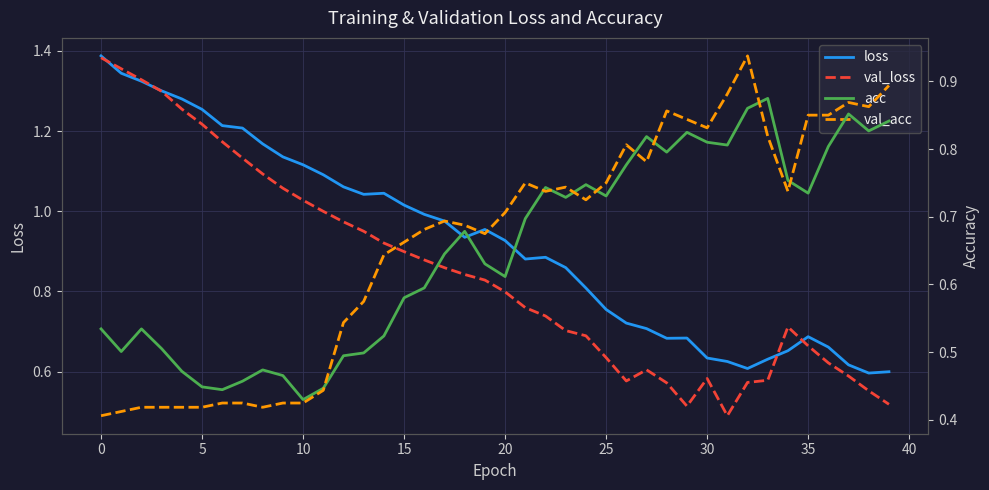

The val_acc series shows 1.3 at 31. True or false?

False